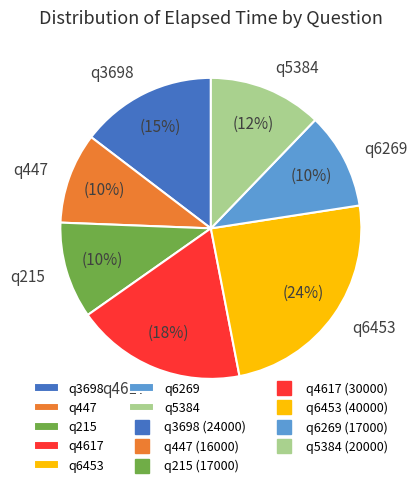

Count the number of slices in the pie.

7